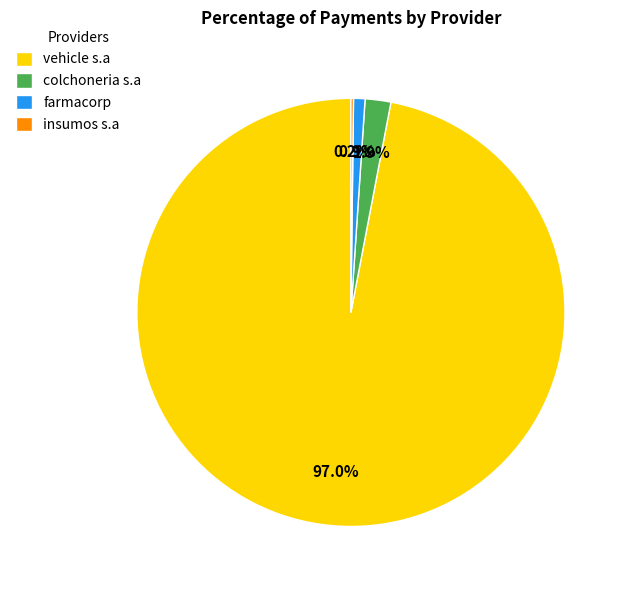

To the nearest percent, what portion does vehicle s.a represent?

97%